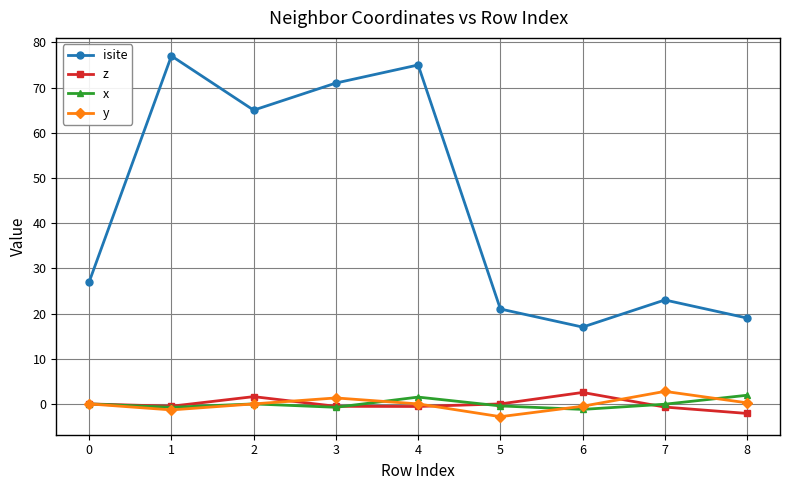

True or false: y and isite intersect in this chart.

False